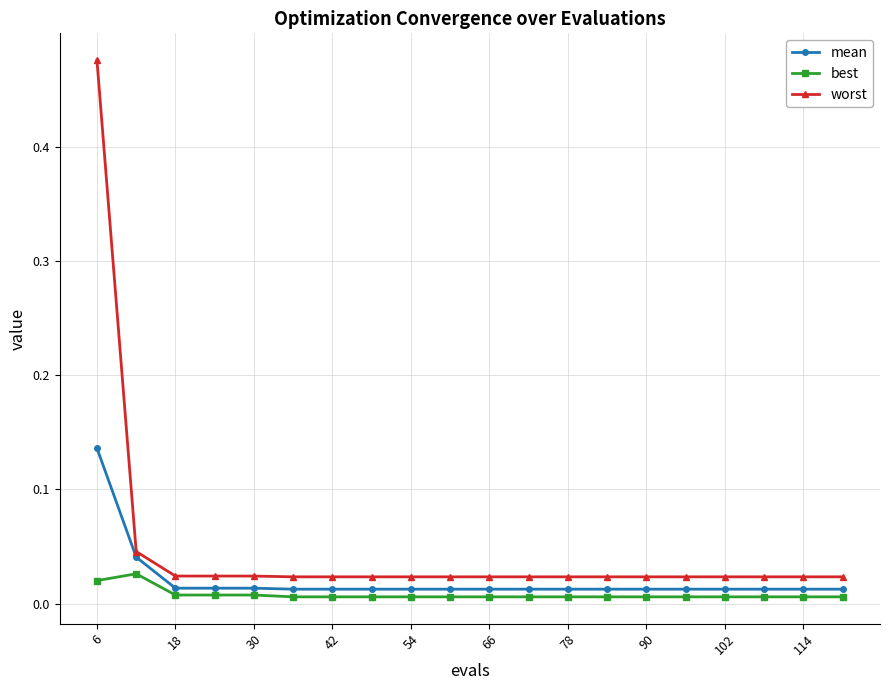

List the series in order of their overall mean, highest first.

worst, mean, best